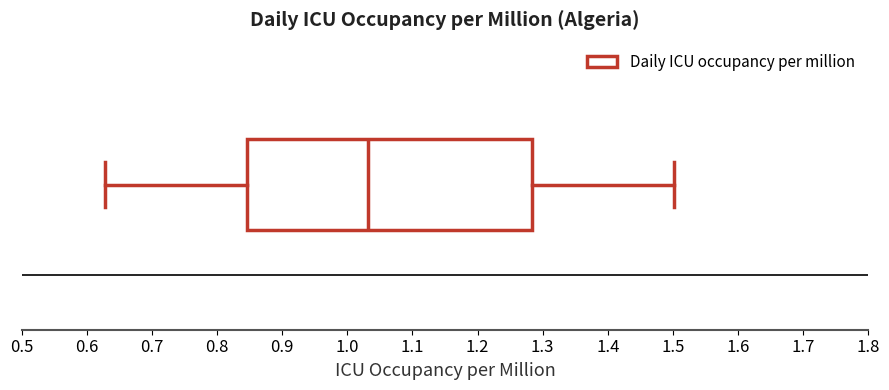

Where does the median line of the box sit on the x-axis? The values are not printed on the chart, so give them approximately, as read against the axis.

1.03